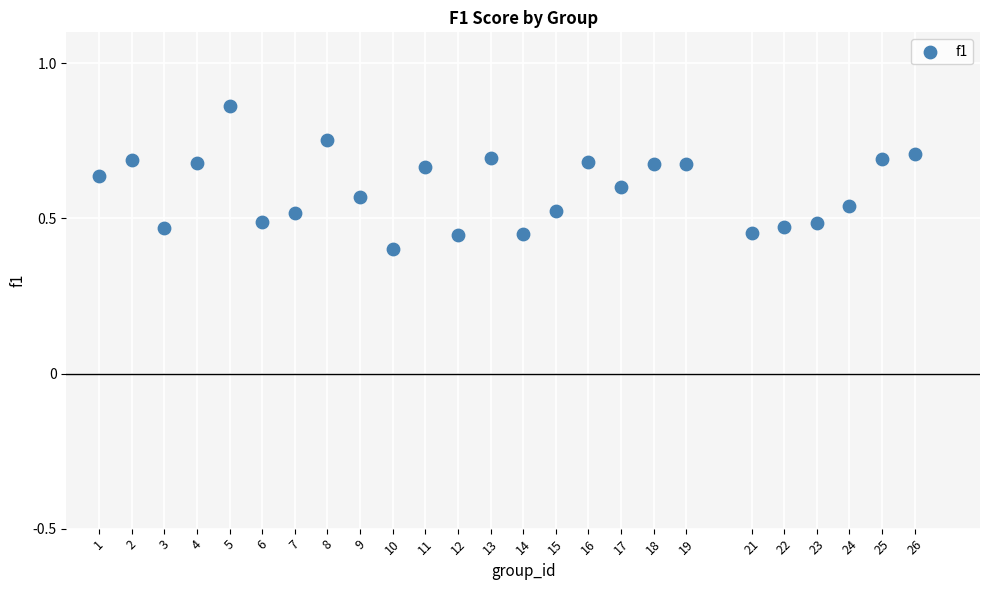

What is the range of X values (max minus min)?

25.0